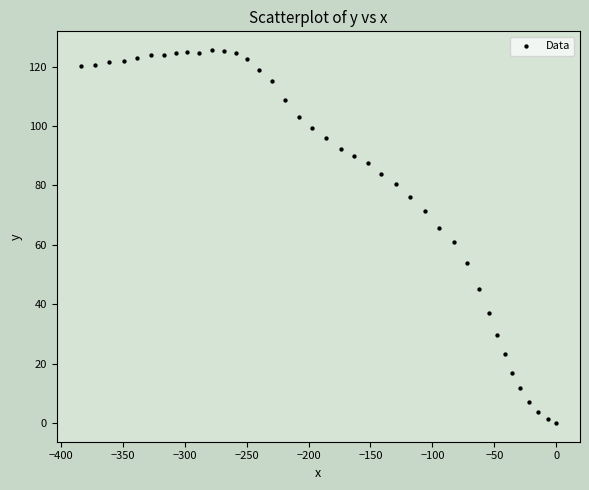

What is the range of Y values (max minus min)?

125.6